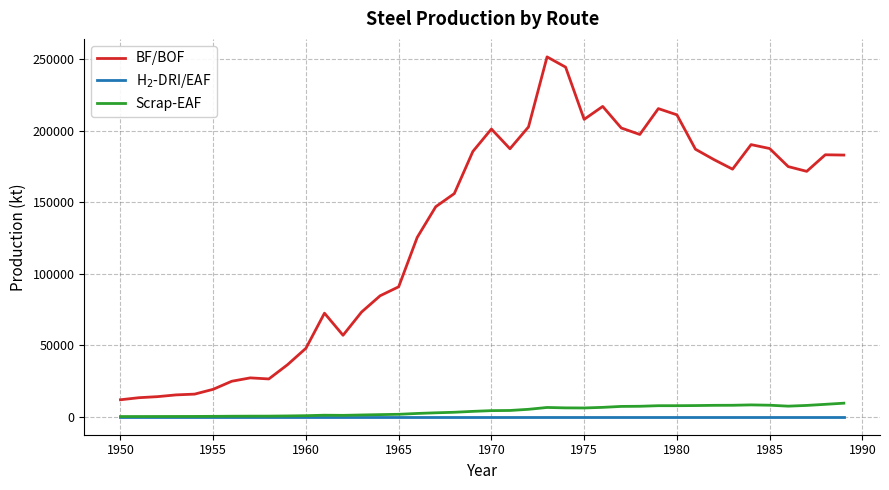

Which series has the largest range (max minus min)?

BF/BOF